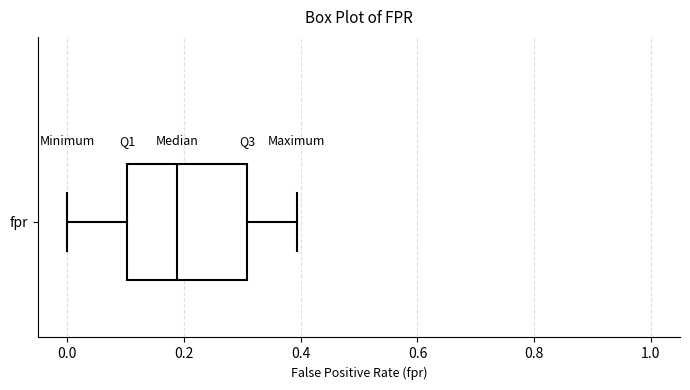

Transcribe this box plot: give where the median line is, the range the box spans, and where the two whiskers end, as read against the x-axis. The values are not printed on the chart, so give them approximately, as read against the axis.

median 0.18, box 0.10 to 0.30, whiskers 0.00 to 0.40